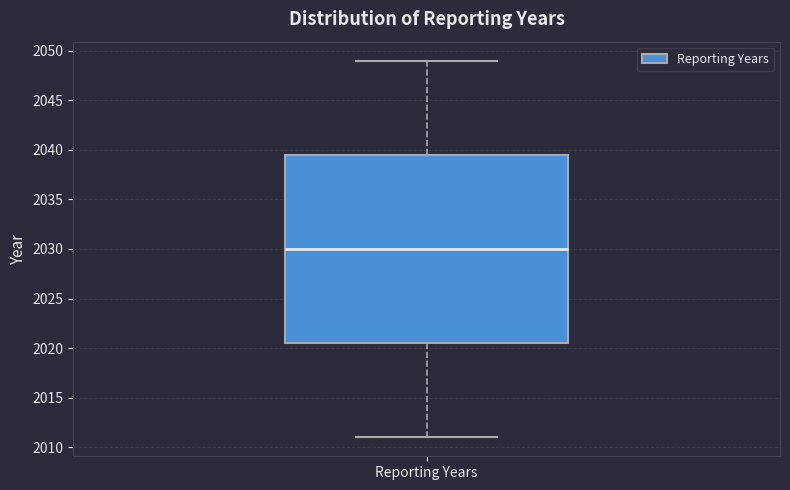

Read this box plot against the y-axis: the position of the median line, the range covered by the box, and the ends of both whiskers. The values are not printed on the chart, so give them approximately, as read against the axis.

median 2030.0, box 2020.5 to 2039.5, whiskers 2011.0 to 2049.0